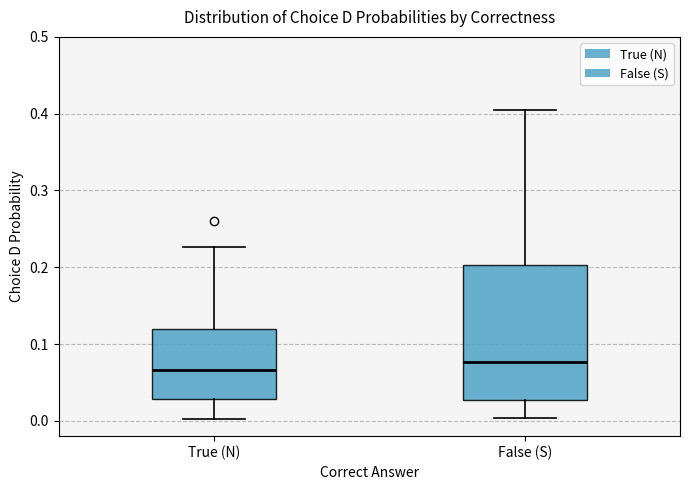

Reading left to right, read every box against the y-axis: the position of its median line, the range the box covers, and the ends of its whiskers. The values are not printed on the chart, so give them approximately, as read against the axis.

True (N): median 0.07, box 0.03 to 0.12, whiskers 0.00 to 0.23
False (S): median 0.08, box 0.03 to 0.20, whiskers 0.00 to 0.40